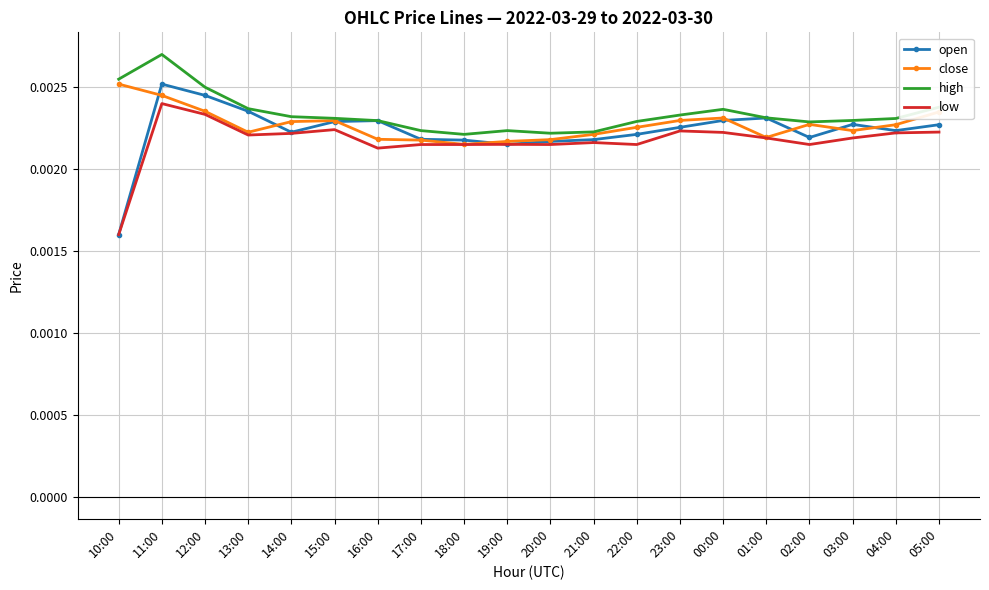

Which series changed the most between 12:00 and 17:00?

open